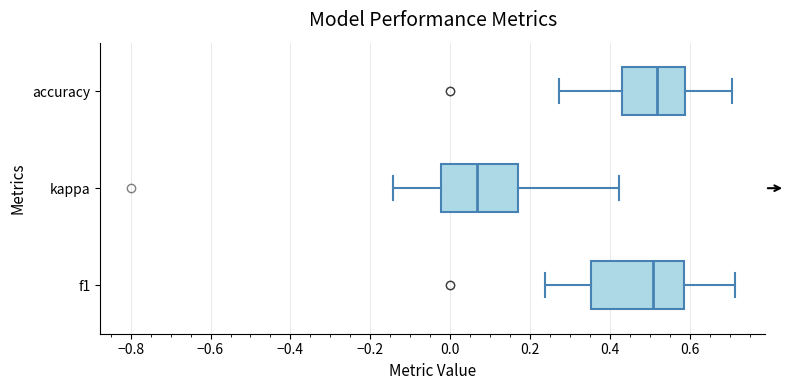

Comparing the boxes themselves (not the whiskers), which one is the widest?

f1